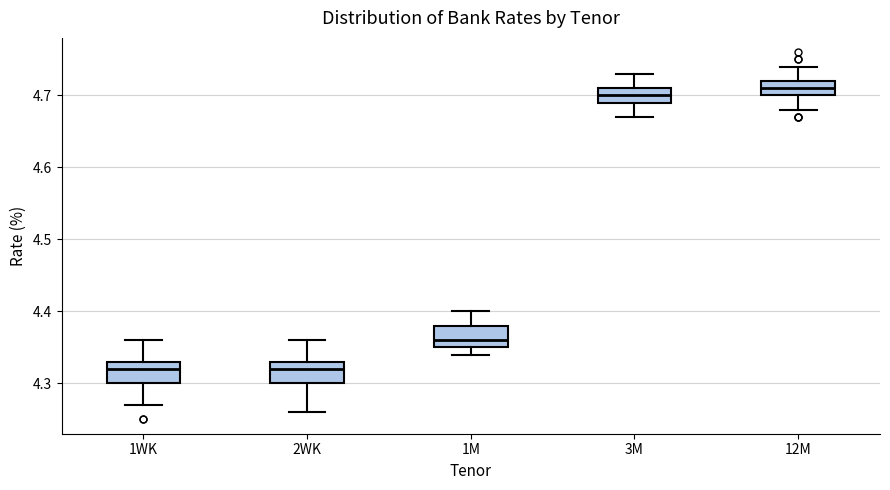

Reading left to right, read every box against the y-axis: the position of its median line, the range the box covers, and the ends of its whiskers. The values are not printed on the chart, so give them approximately, as read against the axis.

1WK: median 4.32, box 4.30 to 4.33, whiskers 4.27 to 4.36
2WK: median 4.32, box 4.30 to 4.33, whiskers 4.26 to 4.36
1M: median 4.36, box 4.35 to 4.38, whiskers 4.34 to 4.40
3M: median 4.70, box 4.69 to 4.71, whiskers 4.67 to 4.73
12M: median 4.71, box 4.70 to 4.72, whiskers 4.68 to 4.74